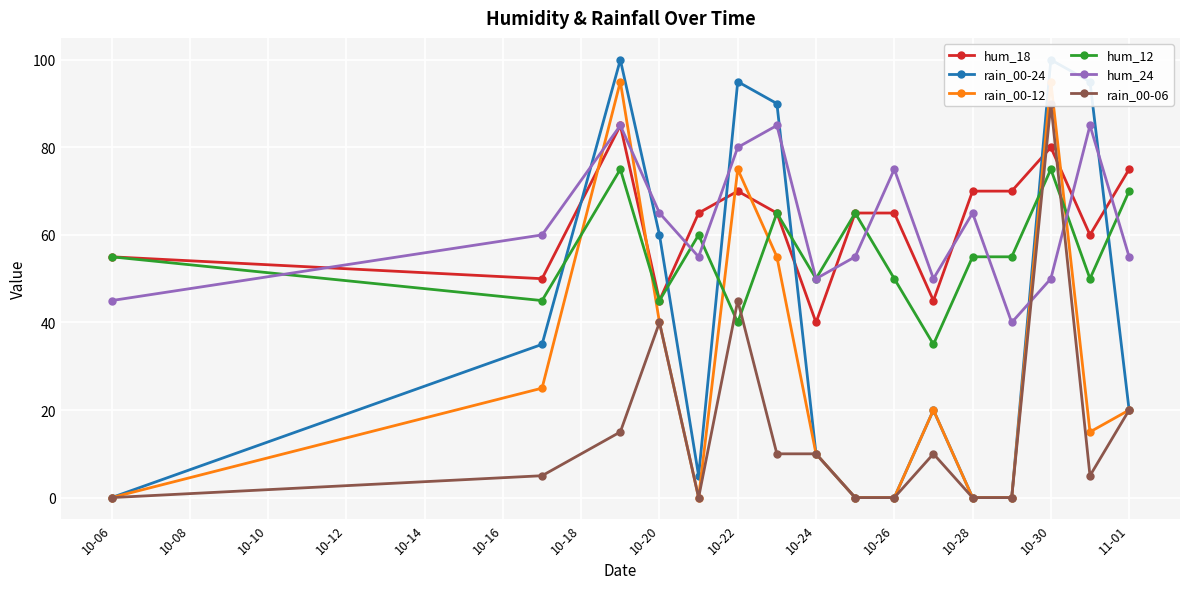

How many interior local valleys does the rain_00-24 series have?

1